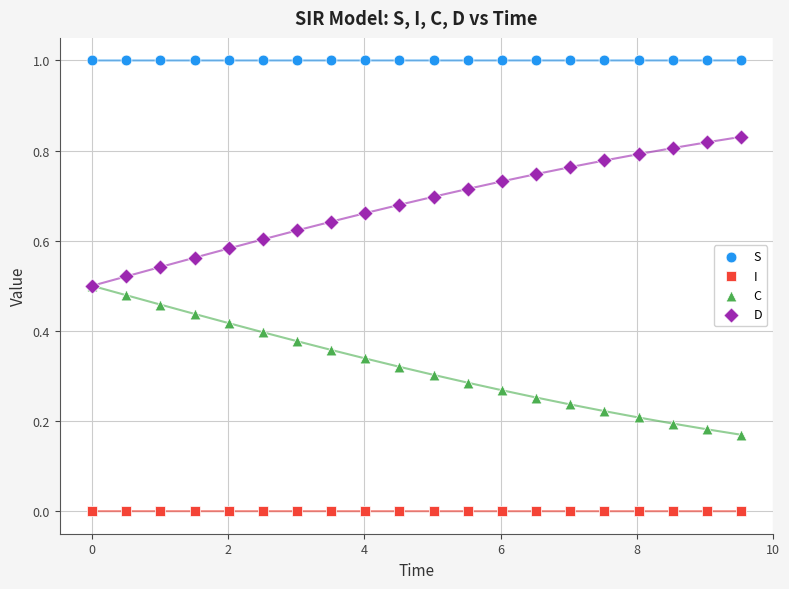

Which series reaches the maximum Y coordinate?

S